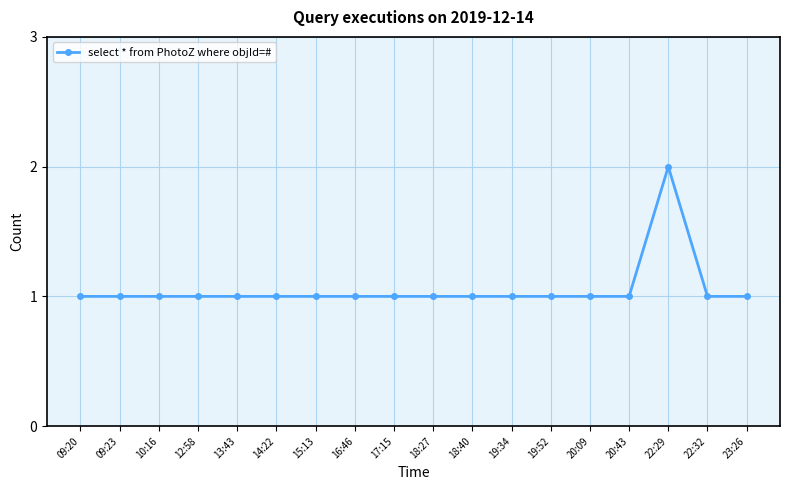

What is the sum of the values at 16:46 and 23:26?

2